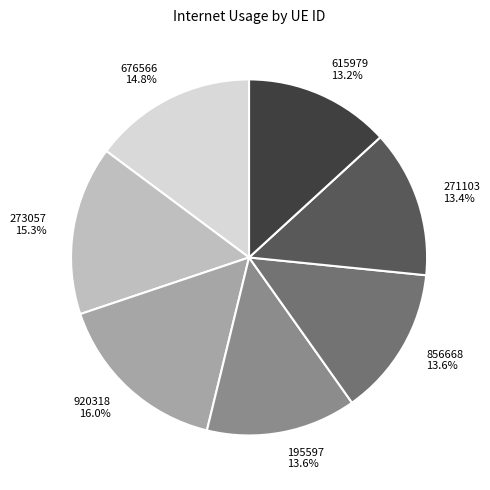

To the nearest percent, what portion does 195597 represent?

14%